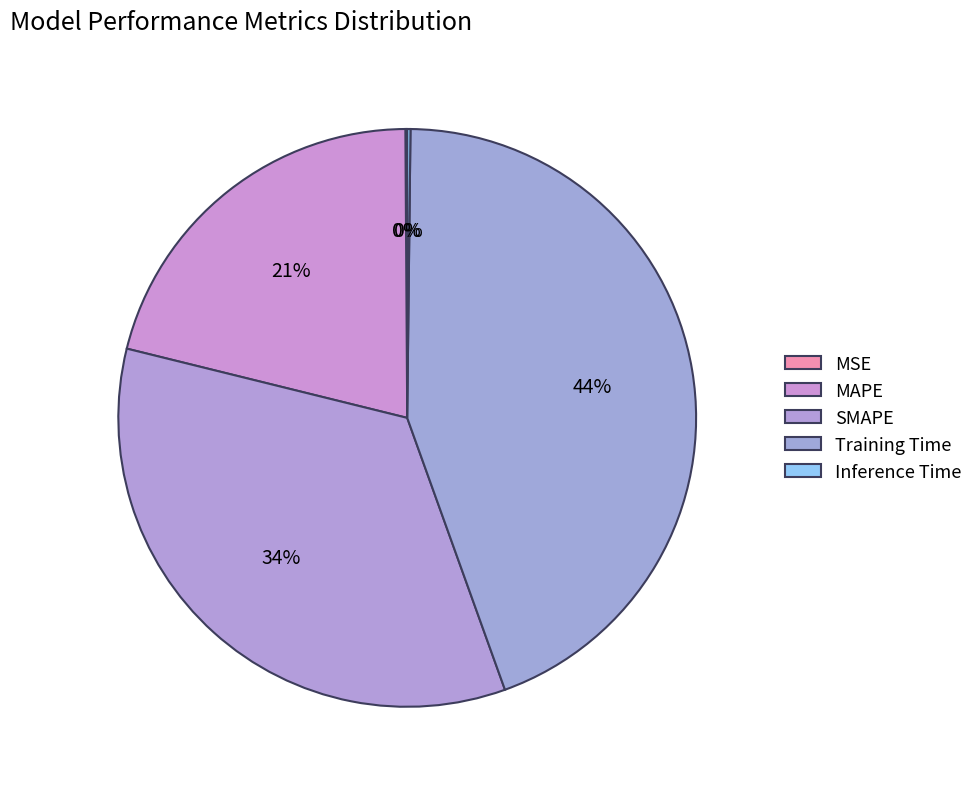

Rank the categories by value from highest to lowest.

Training Time, SMAPE, MAPE, Inference Time, MSE